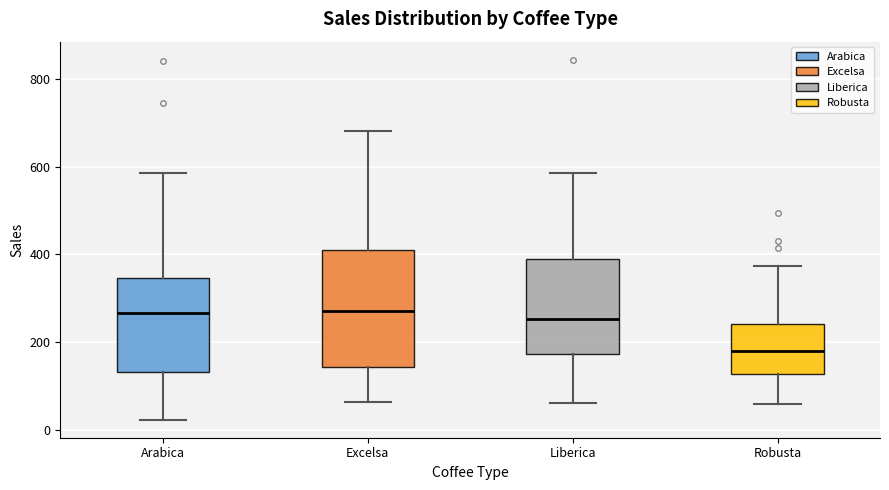

Reading left to right, transcribe this box plot: for each box, give where its median line is, the range the box spans, and where its two whiskers end, as read against the y-axis. The values are not printed on the chart, so give them approximately, as read against the axis.

Arabica: median 260, box 140 to 340, whiskers 20 to 580
Excelsa: median 280, box 140 to 400, whiskers 60 to 680
Liberica: median 260, box 180 to 380, whiskers 60 to 580
Robusta: median 180, box 120 to 240, whiskers 60 to 380